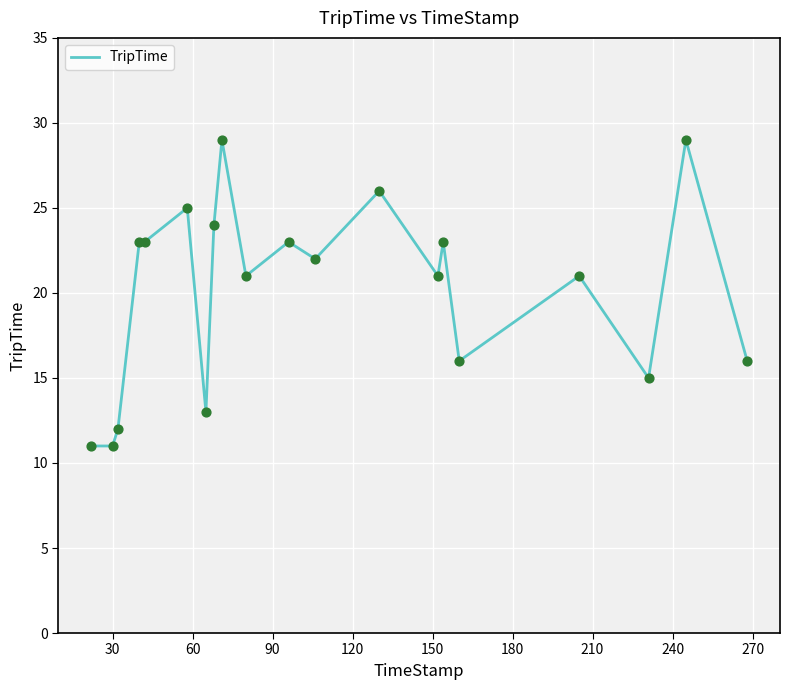

What is the maximum value shown in the chart?

29